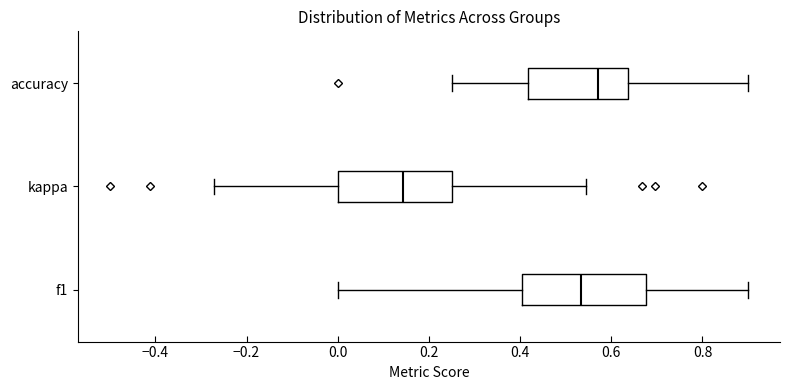

Which box's median line is the furthest to the left?

kappa